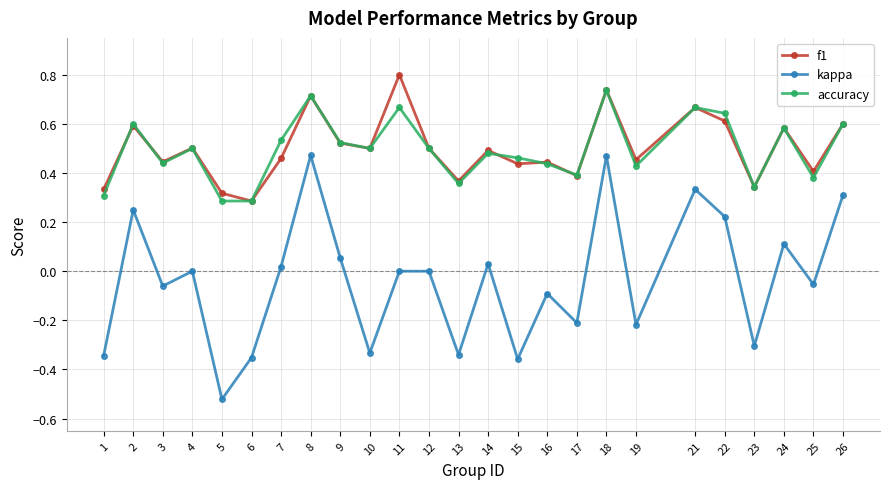

How many lines are shown in the chart?

3